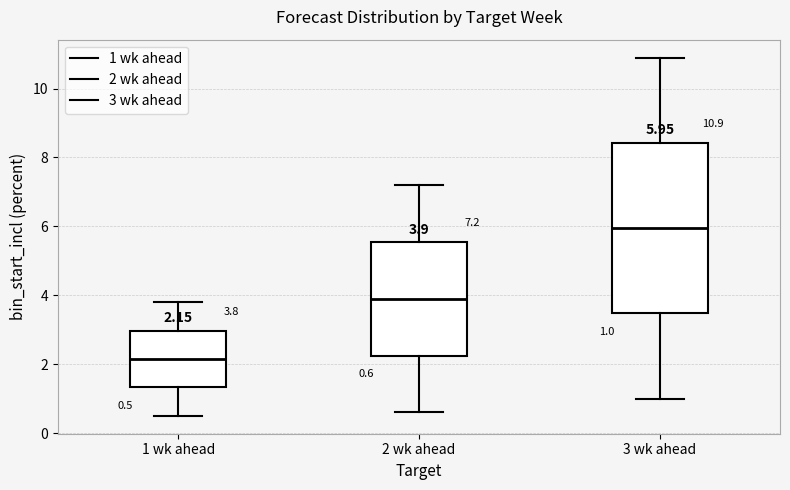

Which box has the highest median line?

3 wk ahead